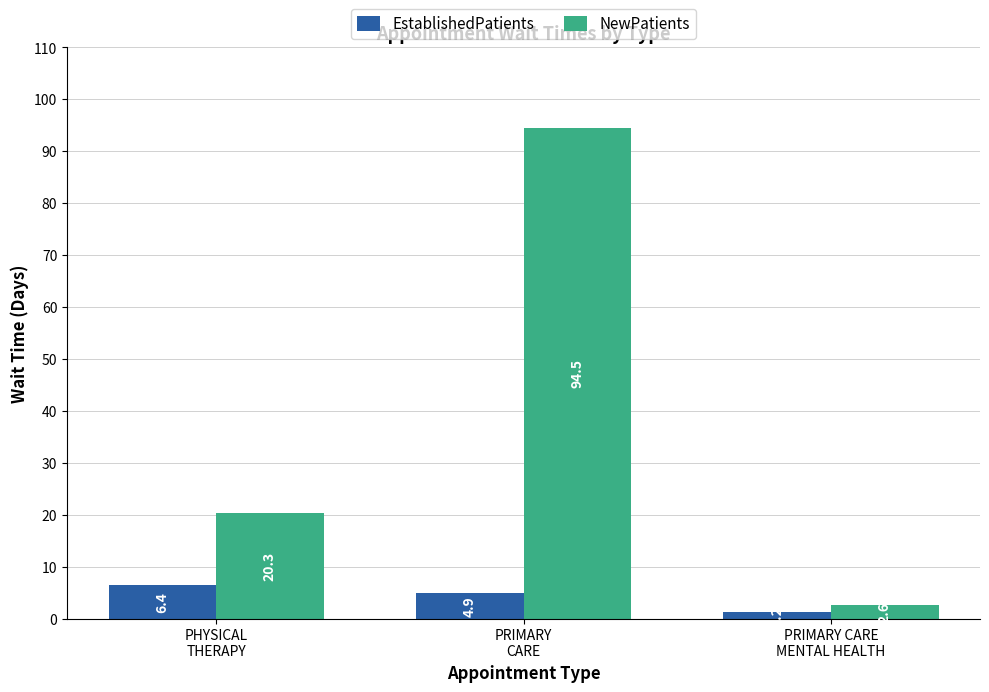

What is the difference between the maximum and second lowest values in the NewPatients series?

74.2